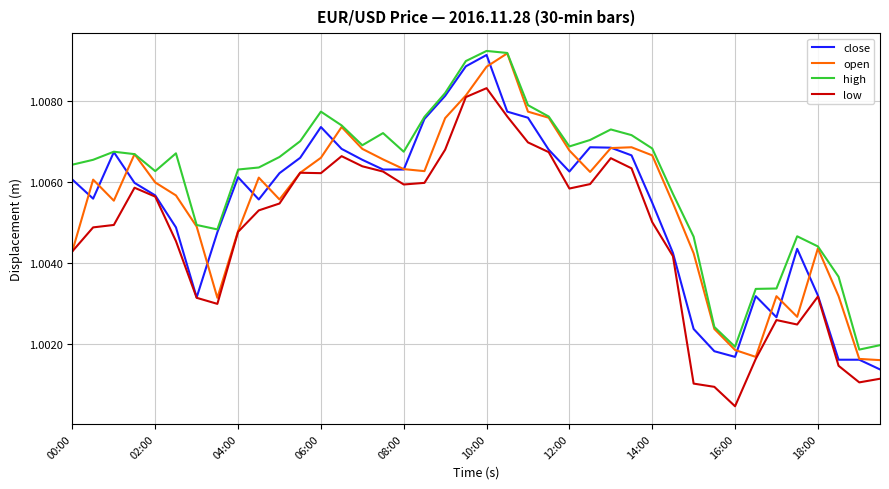

Which series has the largest total across all categories?

high